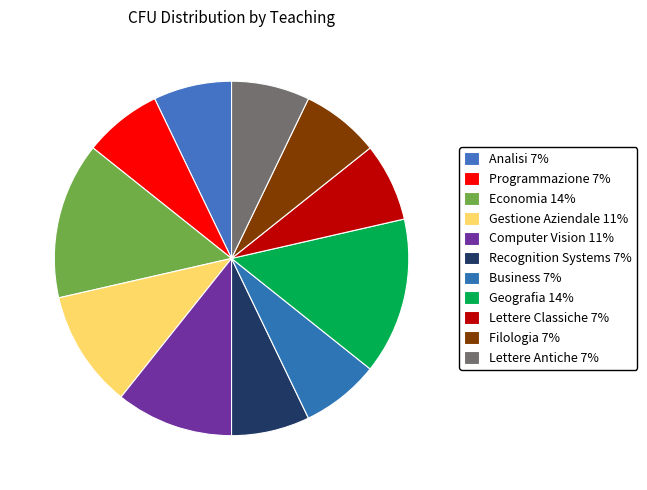

How many slices are in this pie chart?

11